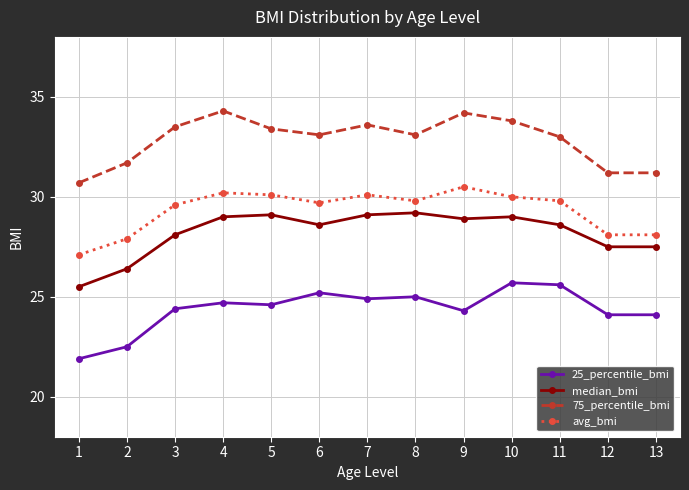

Reading right to left, extract all data points from this chart.

25_percentile_bmi: 24.1	24.1	25.6	25.7	24.3	25.0	24.9	25.2	24.6	24.7	24.4	22.5	21.9
median_bmi: 27.5	27.5	28.6	29.0	28.9	29.2	29.1	28.6	29.1	29.0	28.1	26.4	25.5
75_percentile_bmi: 31.2	31.2	33.0	33.8	34.2	33.1	33.6	33.1	33.4	34.3	33.5	31.7	30.7
avg_bmi: 28.1	28.1	29.8	30.0	30.5	29.8	30.1	29.7	30.1	30.2	29.6	27.9	27.1